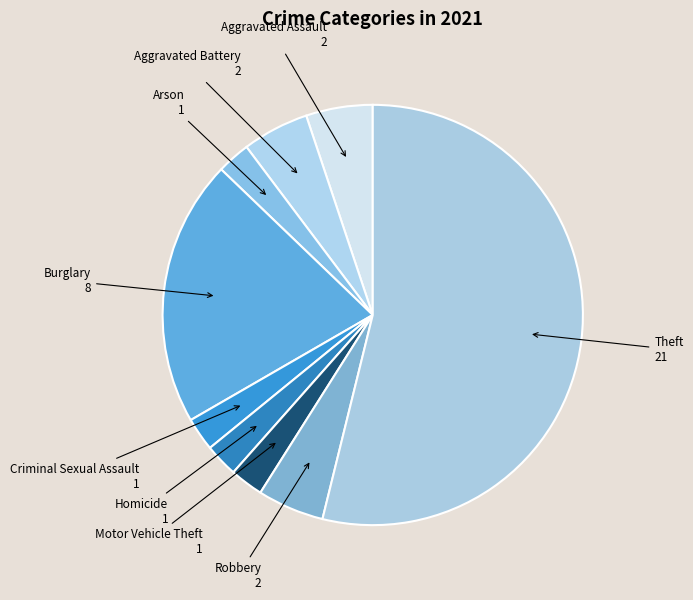

Which slice is the largest?

Theft